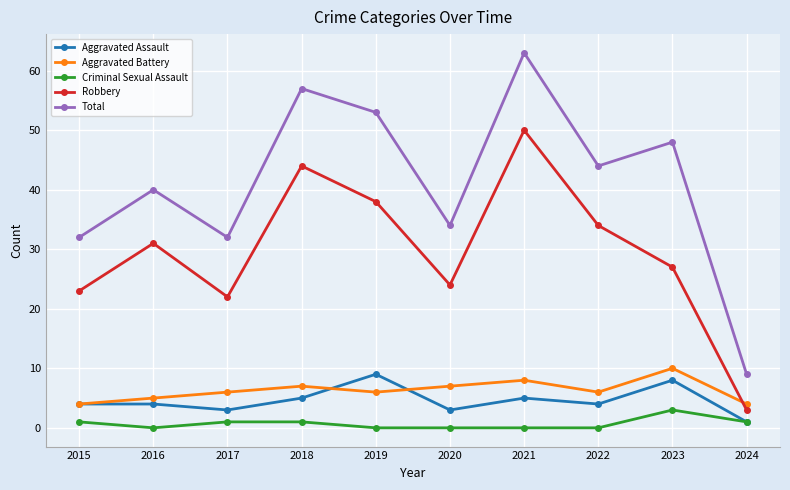

True or false: Total and Aggravated Battery intersect in this chart.

False